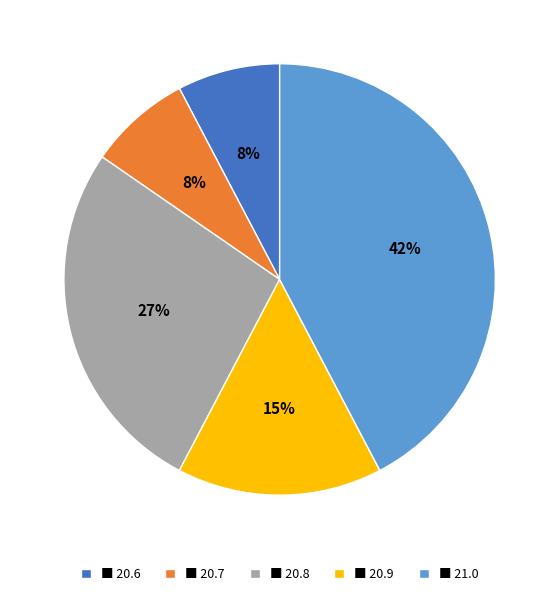

Which category has the biggest portion of the pie?

■ 21.0